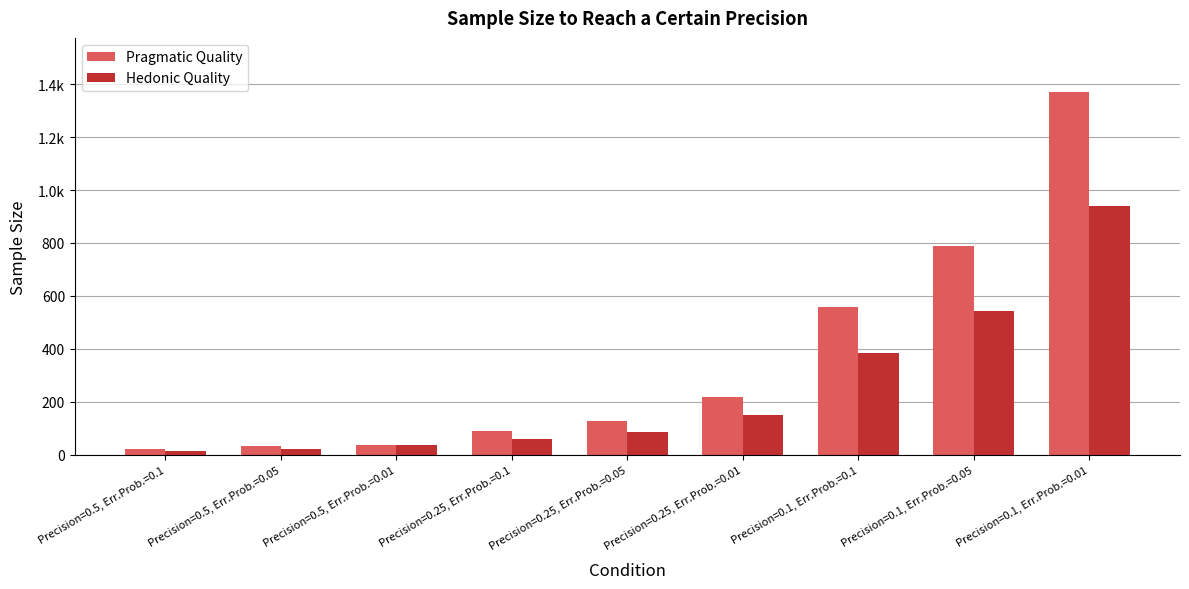

Reading left to right, extract all data points from this chart.

Pragmatic Quality: 22.4	31.6	37.6	89.6	126.4	219.1	560.0	790.1	1369.1
Hedonic Quality: 15.4	21.7	37.6	61.4	86.7	150.2	384.0	541.8	938.8